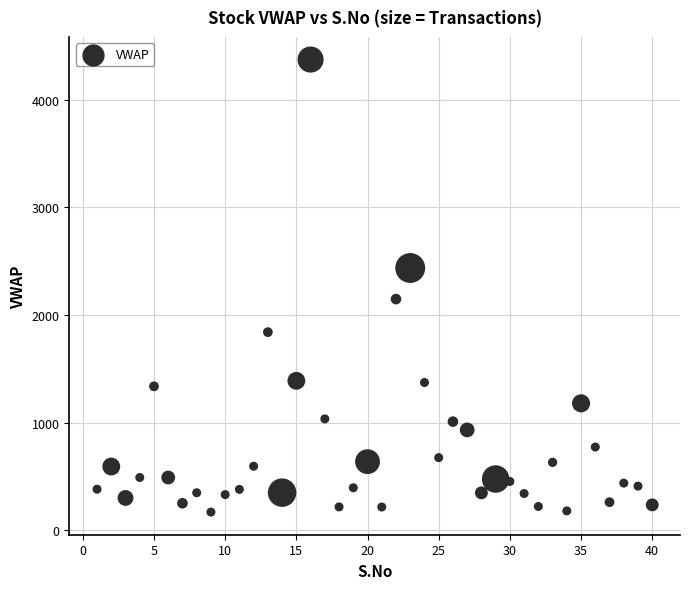

What is the range of Y values (max minus min)?

4202.5